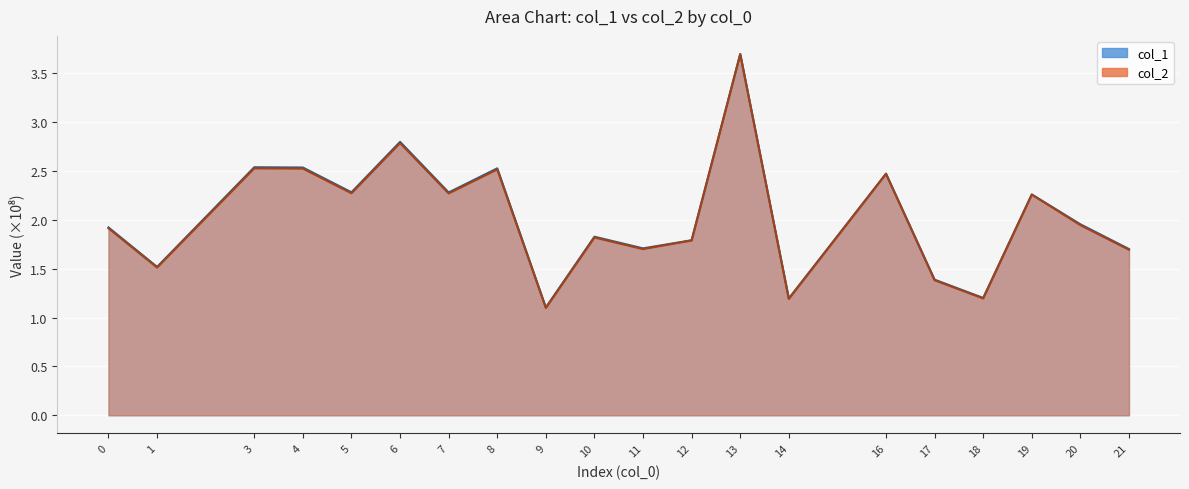

What is the average value of the col_1 series?

2.0